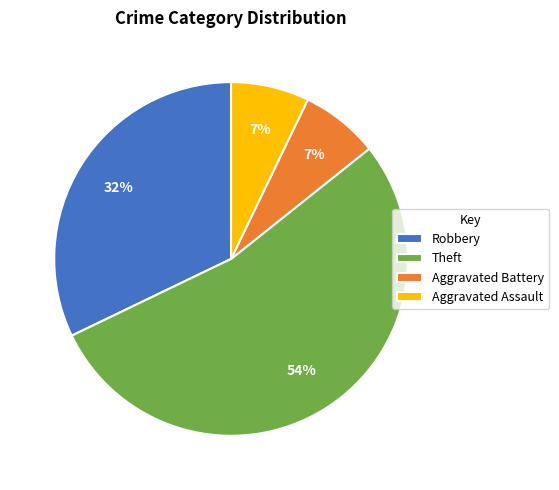

Is Theft the majority of the pie?

Yes